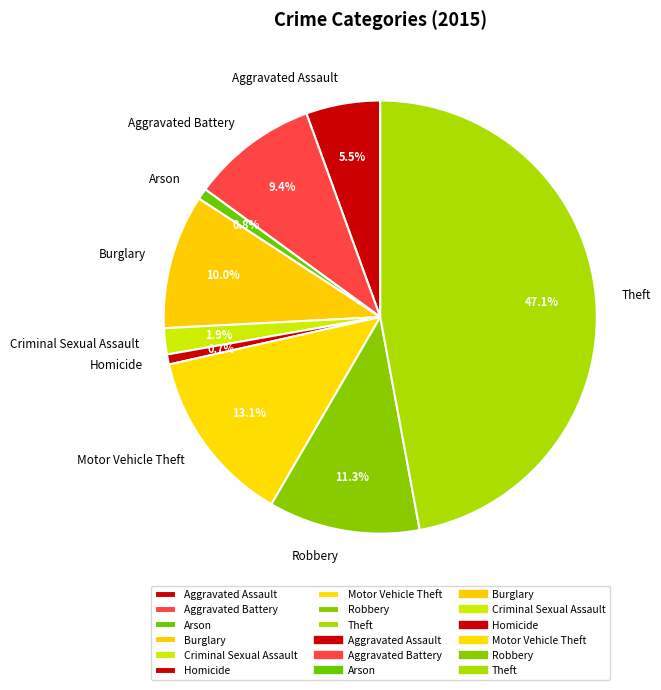

Between Theft and Burglary, which is larger?

Theft